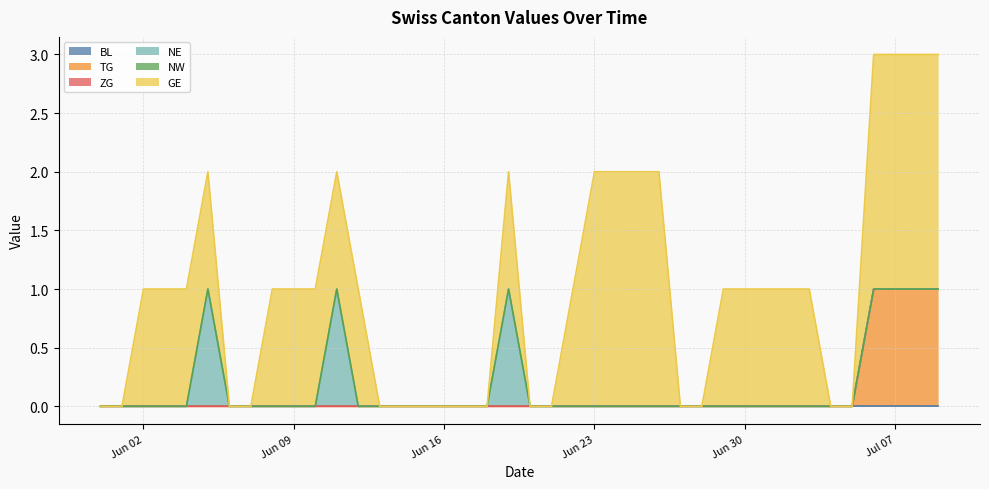

Reading left to right, extract all data points from this chart.

BL: 0	0	0	0	0	0	0	0	0	0	0	0	0	0	0	0	0	0	0	0	0	0	0	0	0	0	0	0	0	0	0	0	0	0	0	0	0	0	0	0
TG: 0	0	0	0	0	0	0	0	0	0	0	0	0	0	0	0	0	0	0	0	0	0	0	0	0	0	0	0	0	0	0	0	0	0	0	0	1	1	1	1
ZG: 0	0	0	0	0	0	0	0	0	0	0	0	0	0	0	0	0	0	0	0	0	0	0	0	0	0	0	0	0	0	0	0	0	0	0	0	0	0	0	0
NE: 0	0	0	0	0	1	0	0	0	0	0	1	0	0	0	0	0	0	0	1	0	0	0	0	0	0	0	0	0	0	0	0	0	0	0	0	0	0	0	0
NW: 0	0	0	0	0	0	0	0	0	0	0	0	0	0	0	0	0	0	0	0	0	0	0	0	0	0	0	0	0	0	0	0	0	0	0	0	0	0	0	0
GE: 0	0	1	1	1	1	0	0	1	1	1	1	1	0	0	0	0	0	0	1	0	0	1	2	2	2	2	0	0	1	1	1	1	1	0	0	2	2	2	2